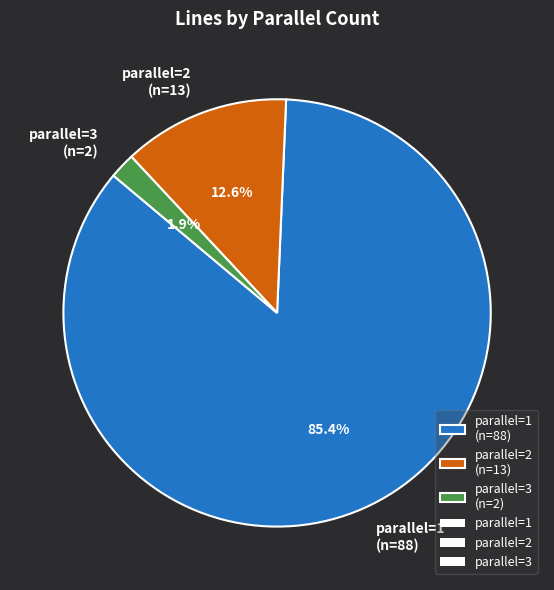

What portion of the pie excludes parallel=2 (n=13)?

87.4%